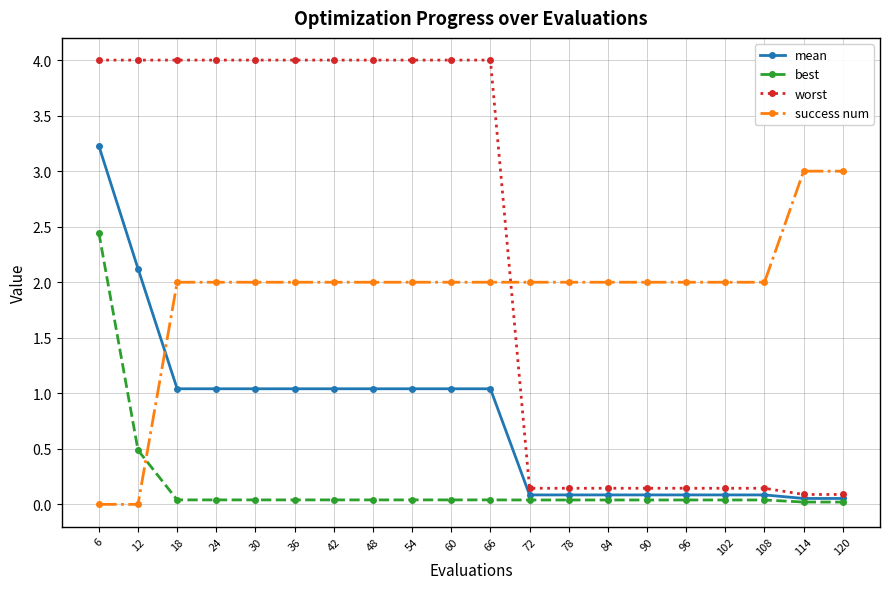

What is the value of the success num point at the 8th from the left?

2.0